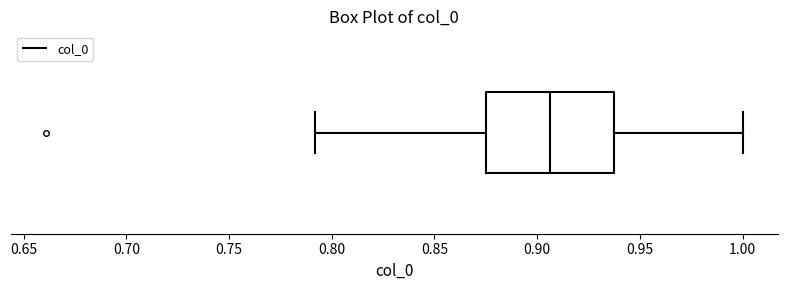

Transcribe this box plot: give where the median line is, the range the box spans, and where the two whiskers end, as read against the x-axis. The values are not printed on the chart, so give them approximately, as read against the axis.

median 0.905, box 0.875 to 0.940, whiskers 0.790 to 1.000